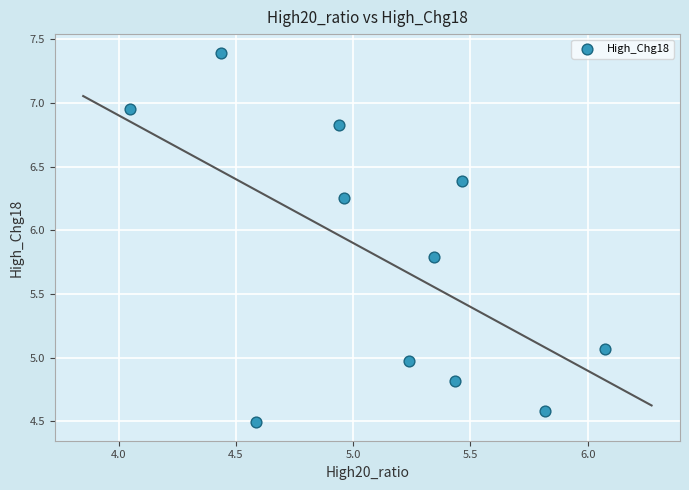

What is the range of Y values (max minus min)?

2.9